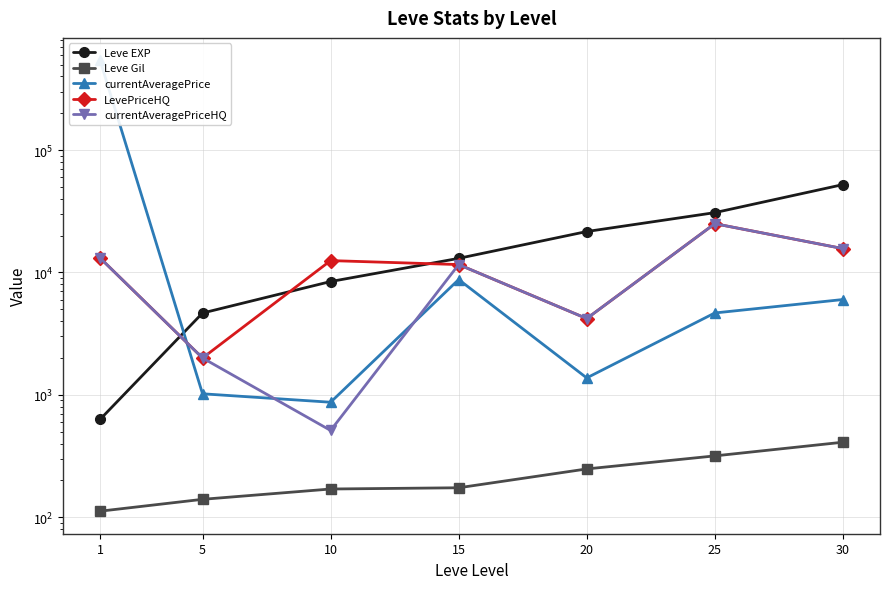

Reading right to left, list all the values displayed in this chart.

Leve EXP: 30=52220.0	25=30820.0	20=21600.0	15=13040.0	10=8430.0	5=4660.0	1=630.0
Leve Gil: 30=410.0	25=317.0	20=248.0	15=174.0	10=170.0	5=140.0	1=112.0
currentAveragePrice: 30=6008.2	25=4666.3	20=1374.7	15=8750.0	10=870.0	5=1020.0	1=540333.3
LevePriceHQ: 30=15666.7	25=25035.0	20=4200.0	15=11600.0	10=12500.0	5=2000.0	1=13125.0
currentAveragePriceHQ: 30=15666.7	25=25035.0	20=4200.0	15=11600.0	10=511.7	5=2000.0	1=13125.0